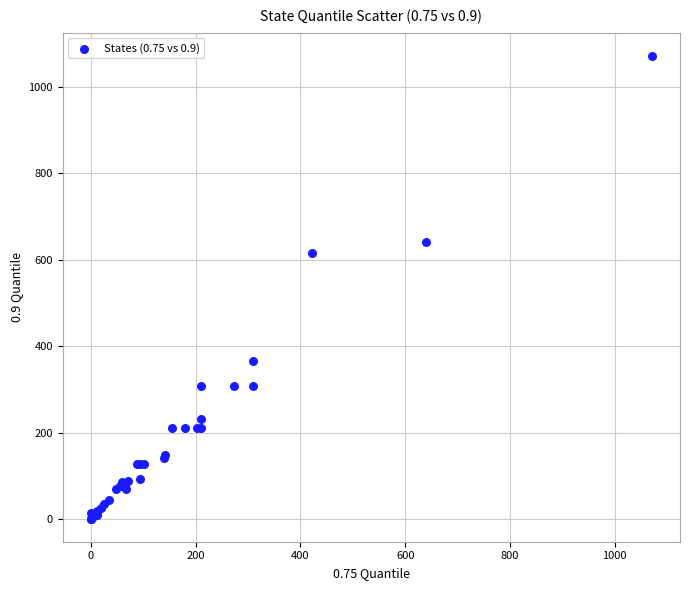

What Y value in the scatter plot is closest to 536?

616.0